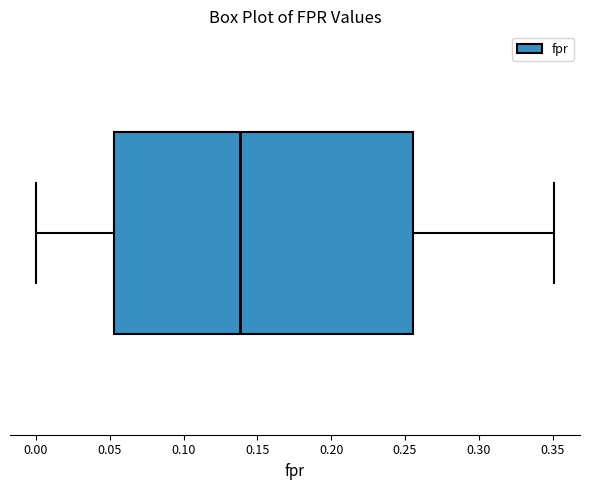

Transcribe this box plot: give where the median line is, the range the box spans, and where the two whiskers end, as read against the x-axis. The values are not printed on the chart, so give them approximately, as read against the axis.

median 0.140, box 0.055 to 0.255, whiskers 0.000 to 0.350